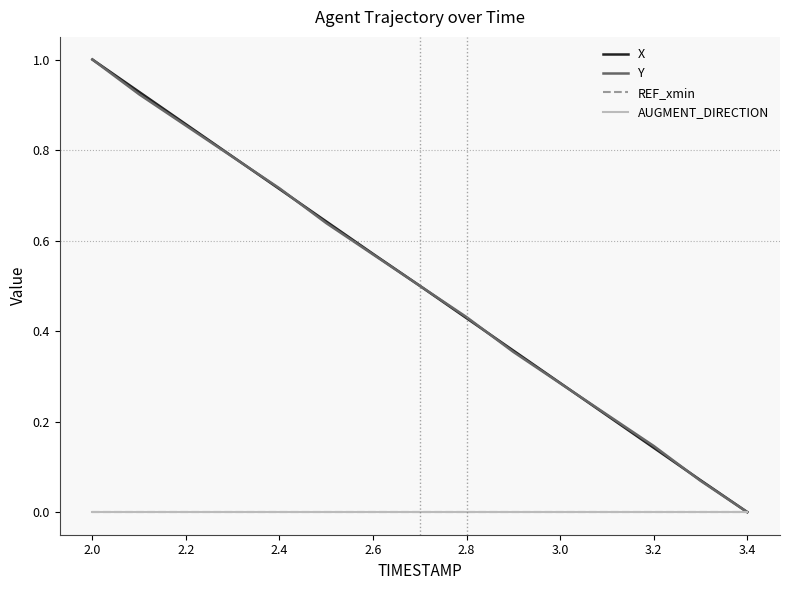

True or false: X and AUGMENT_DIRECTION cross at least once.

False